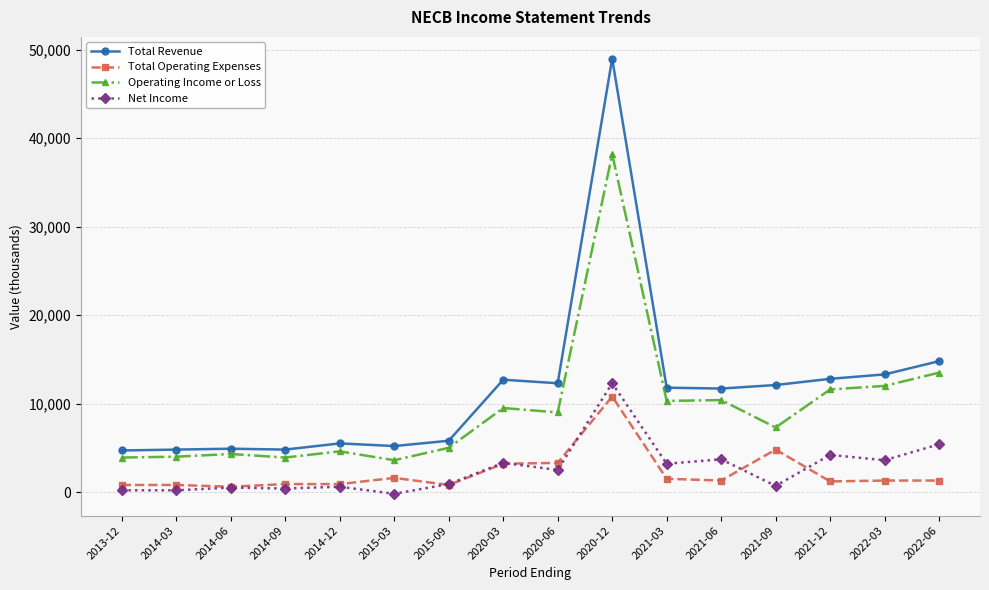

Is it true that Total Revenue equals 5500 at 2014-12?

True